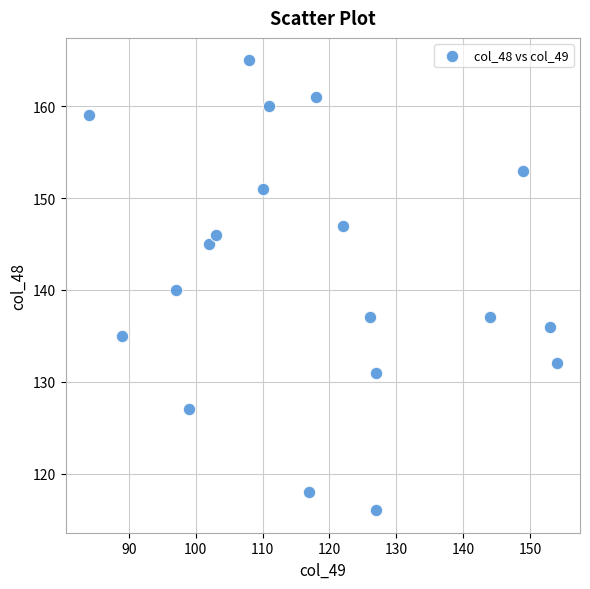

What is the range of Y values (max minus min)?

49